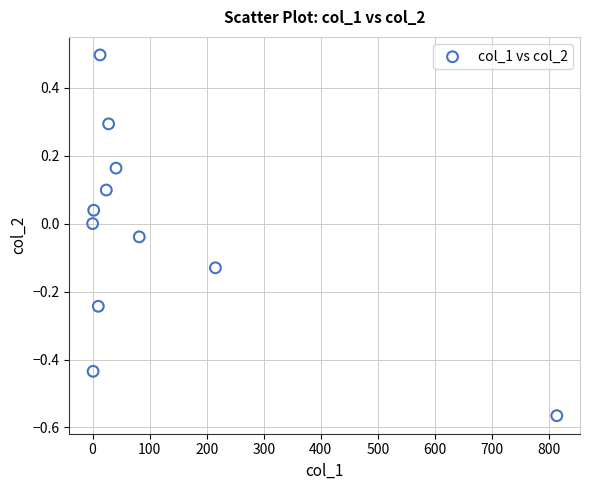

What is the average X value?

111.8